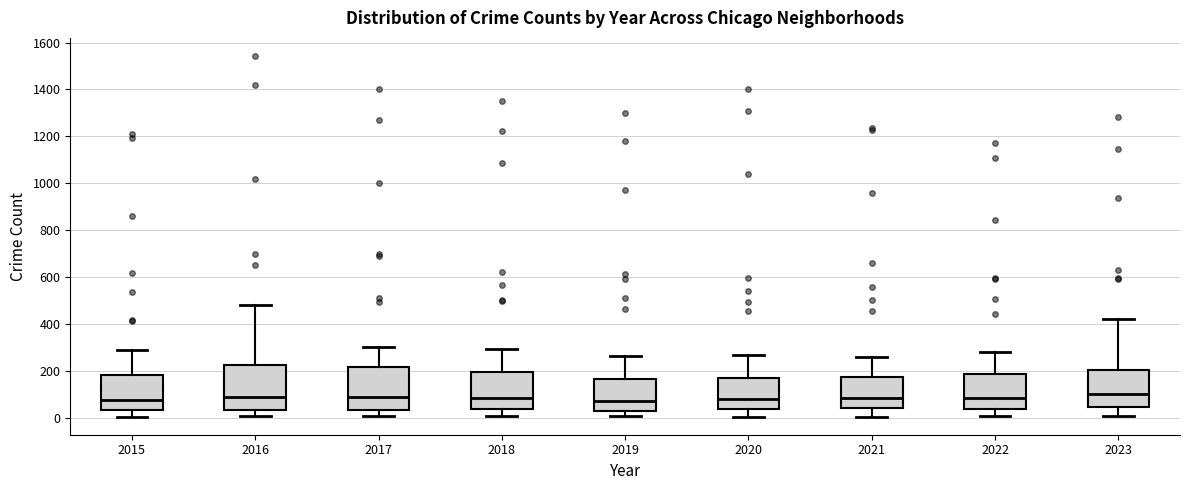

Where is the upper edge of the box at x = 2019 on the y-axis? The values are not printed on the chart, so give them approximately, as read against the axis.

160